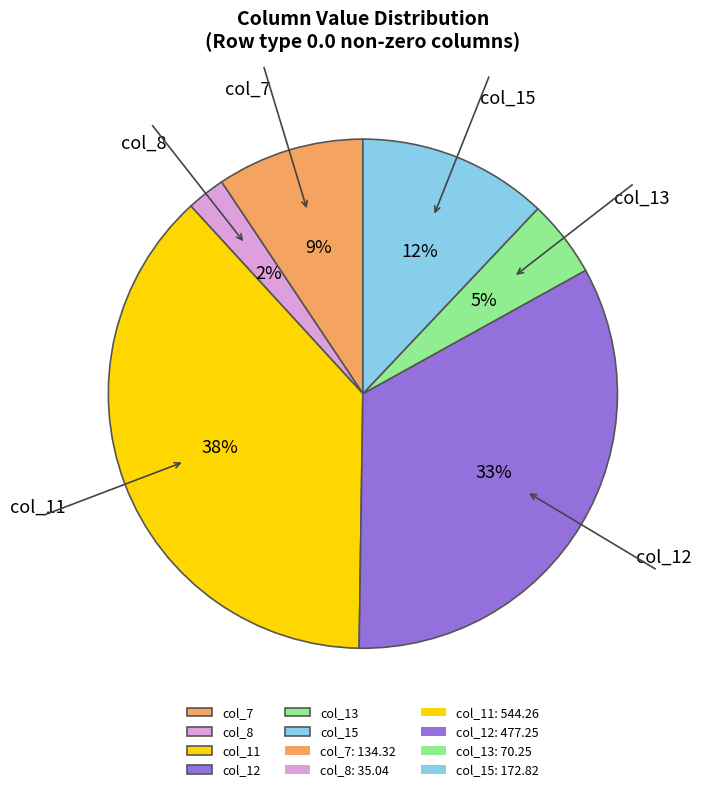

Which has a higher value, col_7 or col_13?

col_7